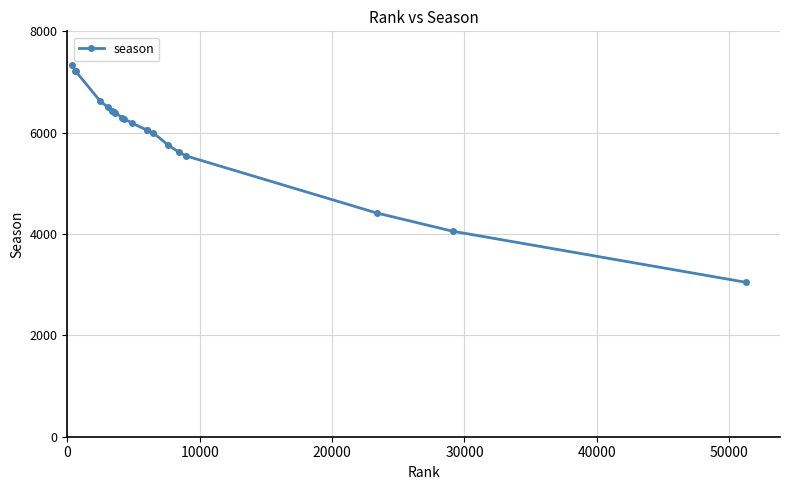

How many series are shown in this chart?

1